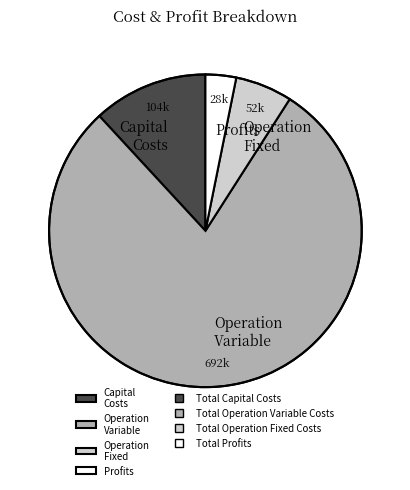

Which category accounts for the majority?

Operation Variable